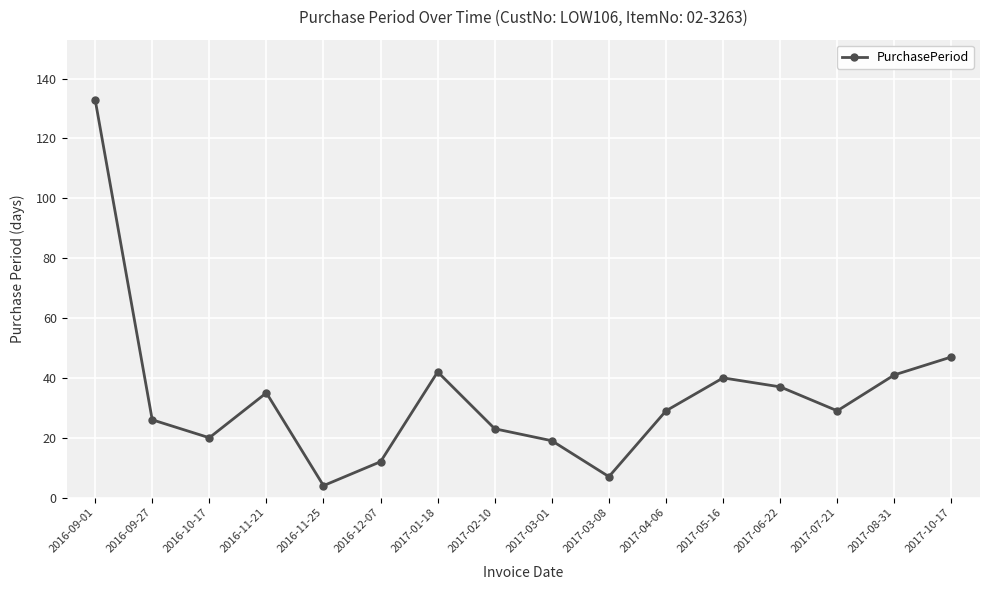

Approximately how many times larger is the value at 2016-09-01 compared to 2017-01-18?

3.2